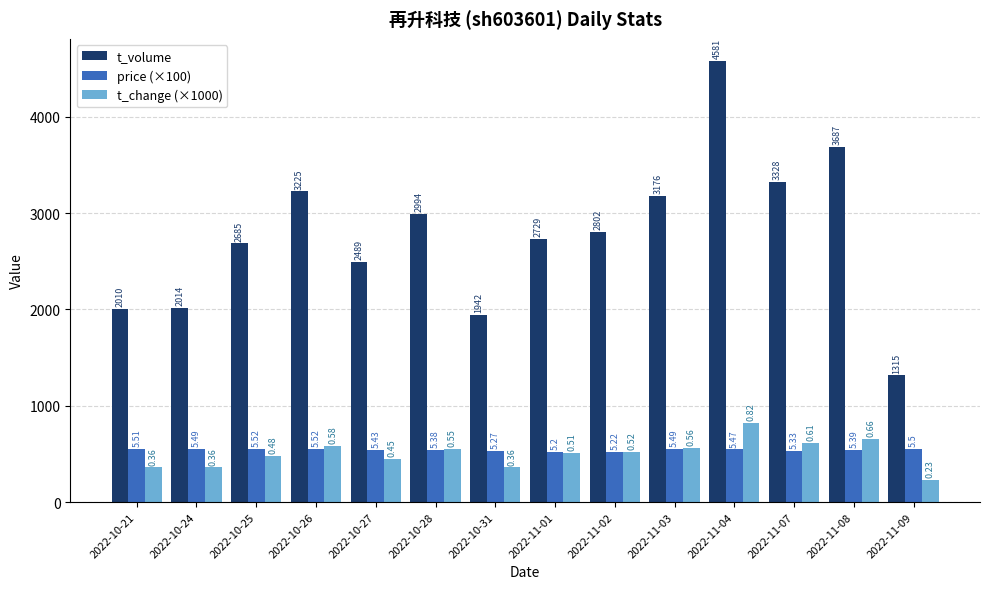

Which series has the widest spread of values?

t_volume